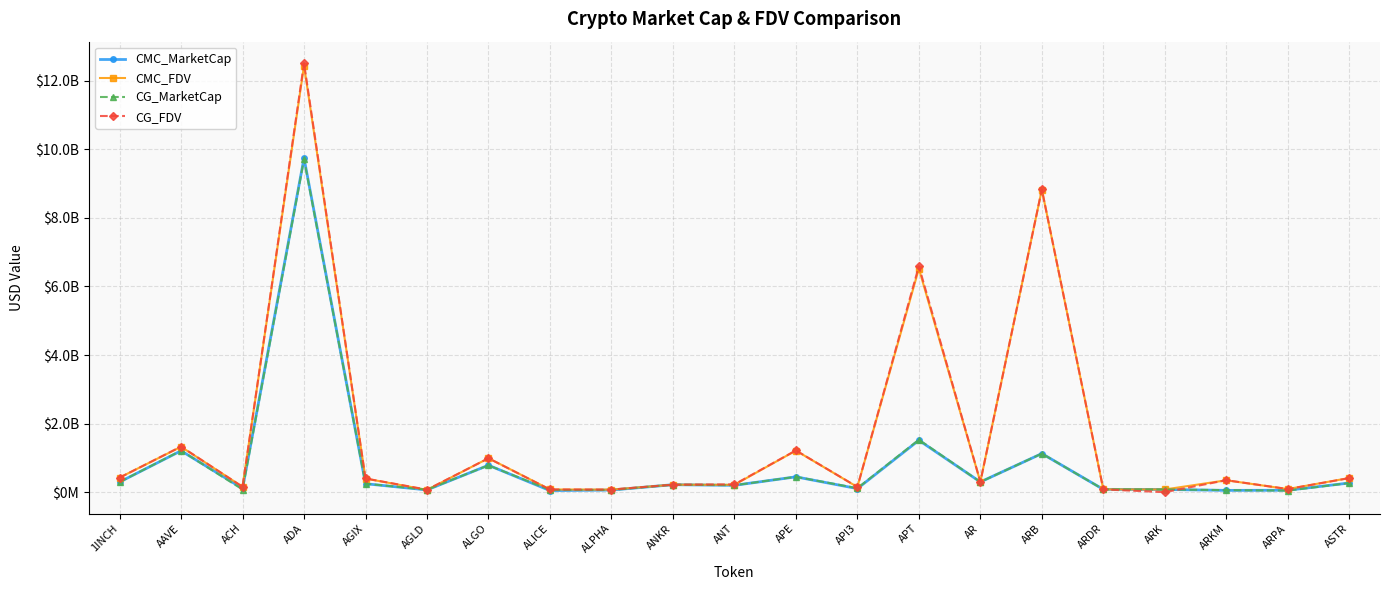

Is this an area chart (filled region under the line)?

No